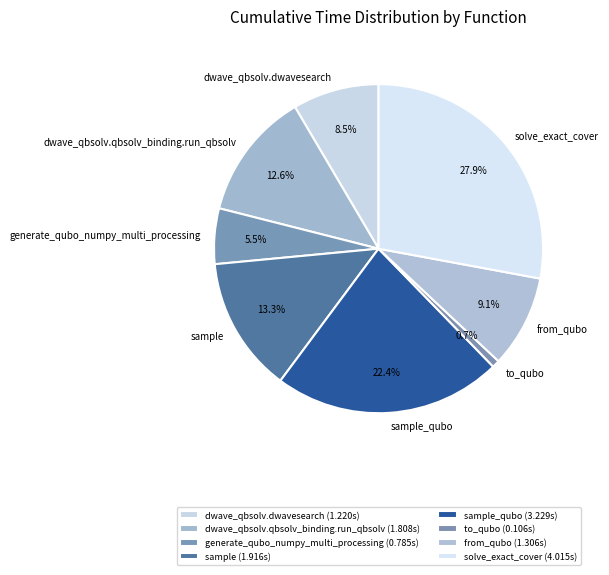

Between to_qubo and from_qubo, which is larger?

from_qubo